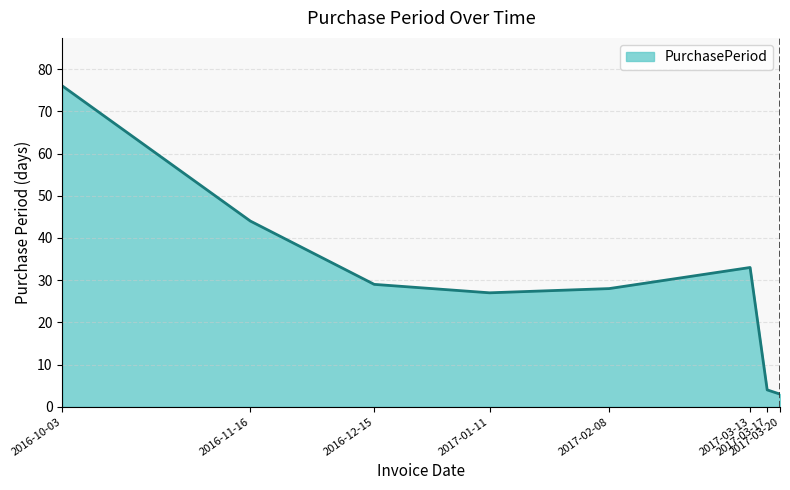

What is the minimum value shown in the chart?

3